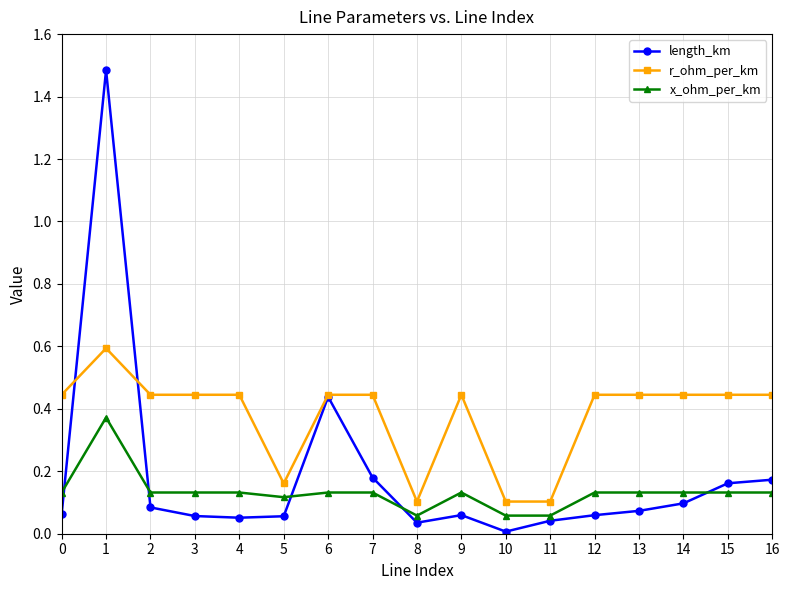

At which category does r_ohm_per_km reach its first local peak?

1